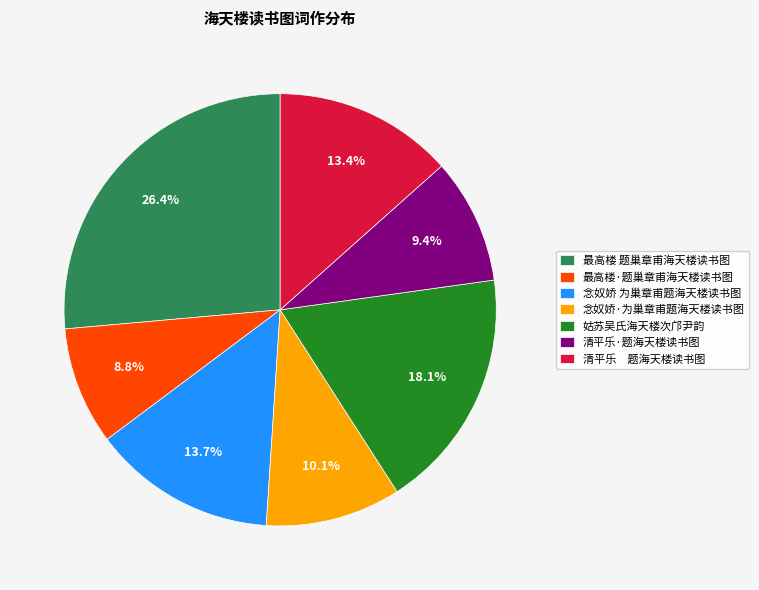

Count the number of slices in the pie.

7